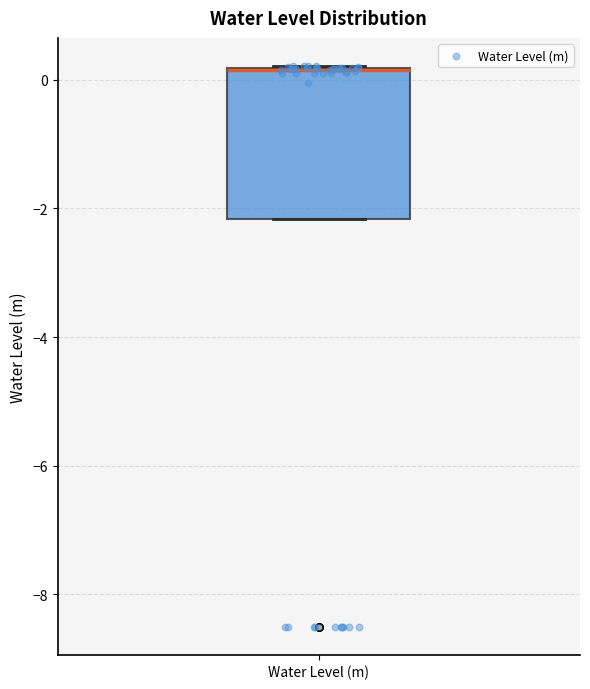

Read this box plot against the y-axis: the position of the median line, the range covered by the box, and the ends of both whiskers. The values are not printed on the chart, so give them approximately, as read against the axis.

median 0.2 (drawn on the box's upper edge), box -2.2 to 0.2, whiskers -2.2 to 0.2